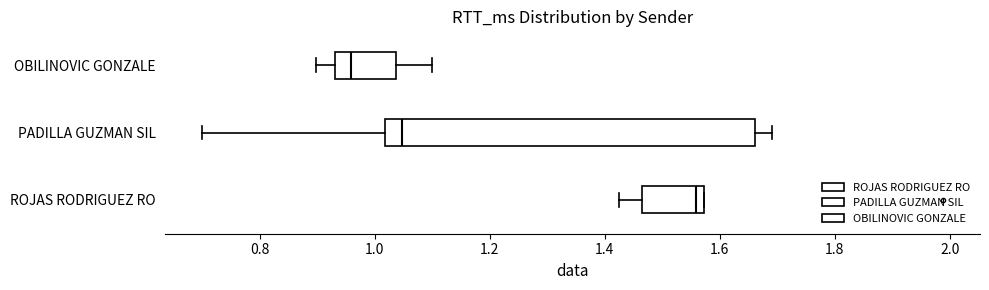

Which box's median line is the furthest to the left?

OBILINOVIC GONZALE